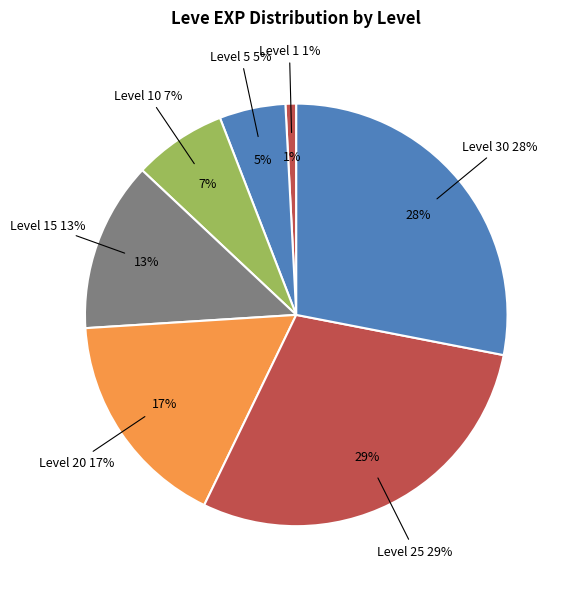

Is it true that 5 is 9% of the pie?

False